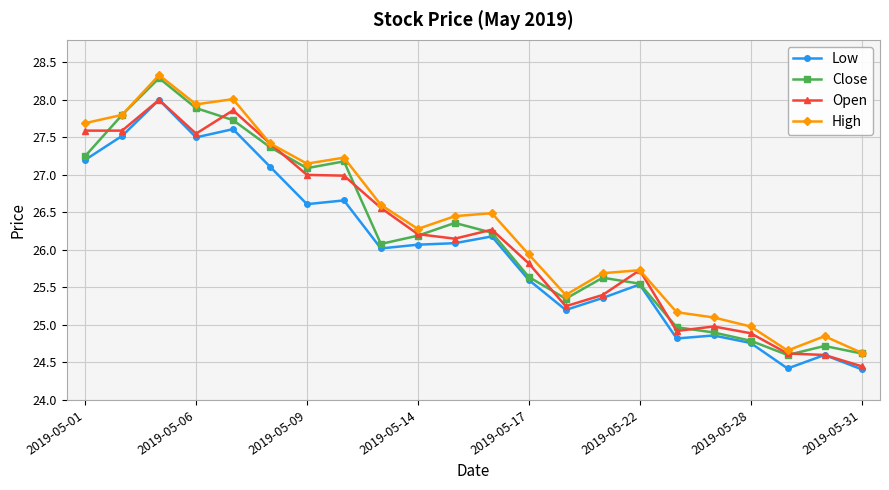

What is the maximum value shown in the chart?

28.3